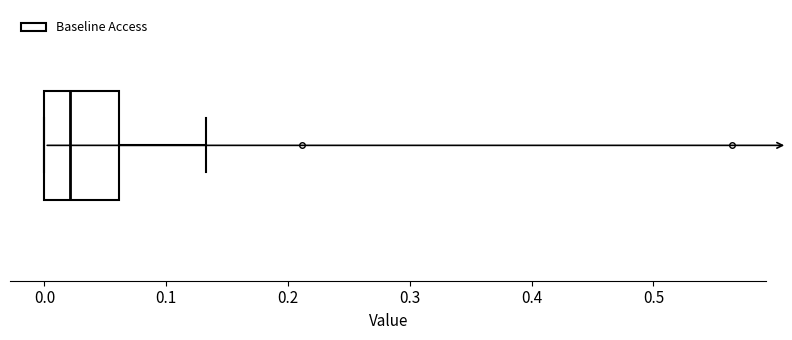

Where does the median line of the box sit on the x-axis? The values are not printed on the chart, so give them approximately, as read against the axis.

0.02